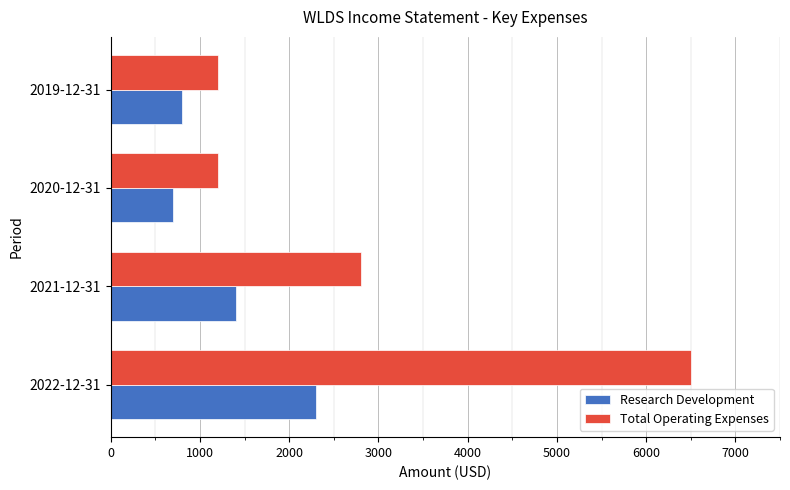

Rank the series by their average value, from highest to lowest.

Total Operating Expenses, Research Development